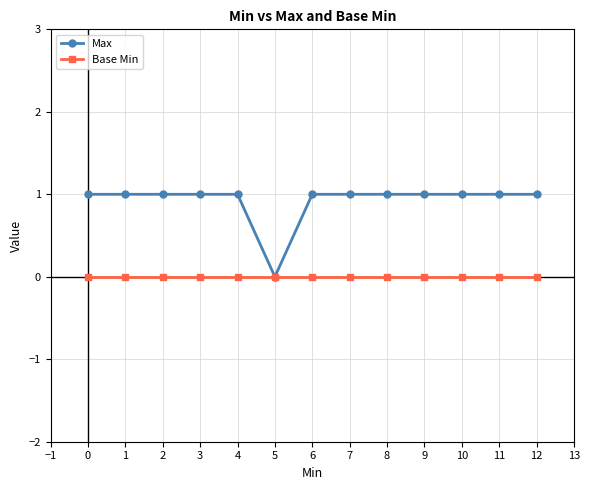

True or false: Base Min has more than 0 points higher than both neighbors.

False